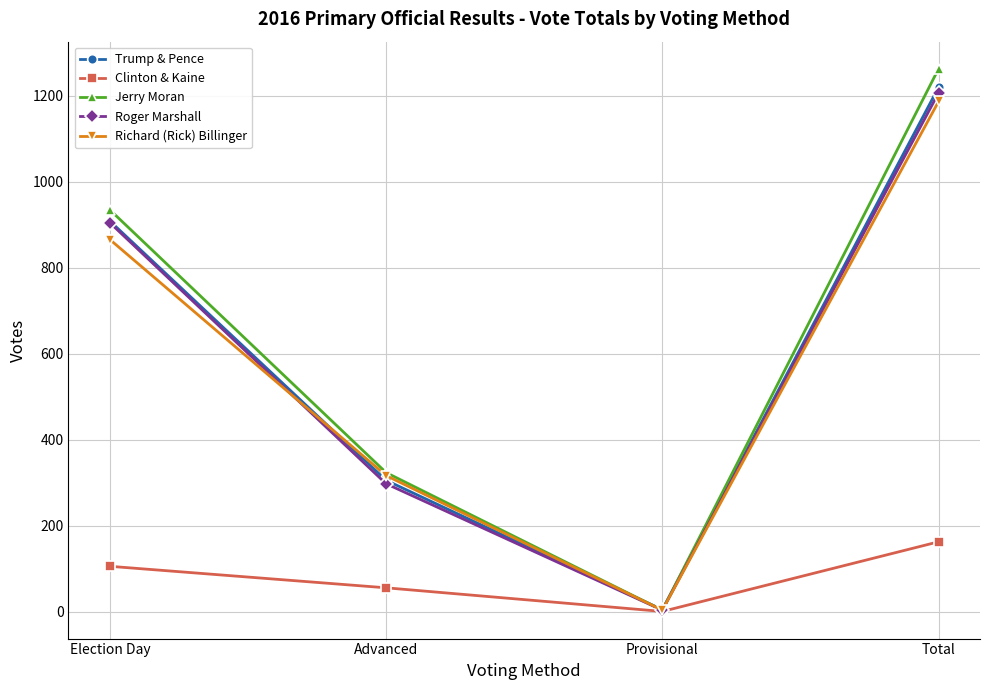

Where is the first local minimum for Trump & Pence?

Provisional